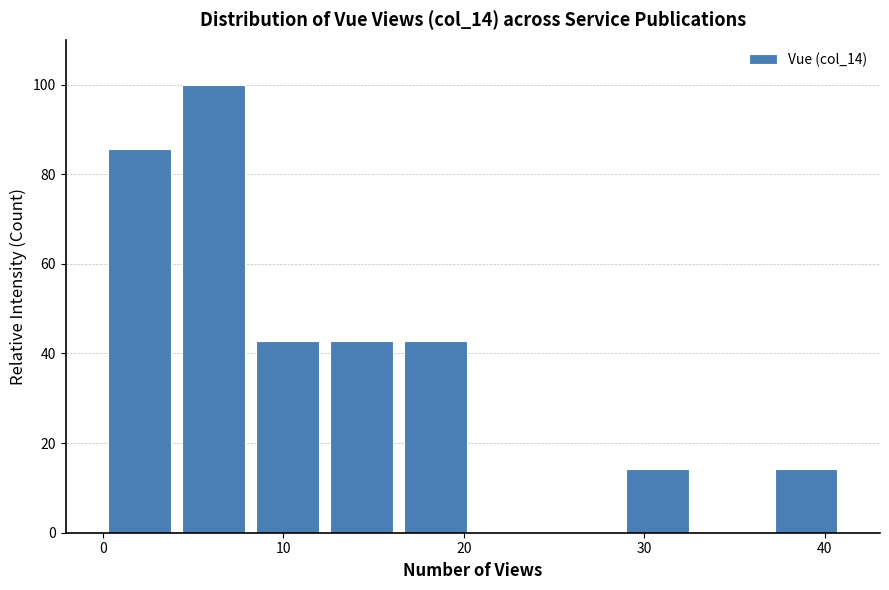

What is the height of the bar covering 8.2 to 12.3 on the x-axis? Neither the bar edges nor the heights are printed on the chart, so give them approximately, as read against the axes.

42